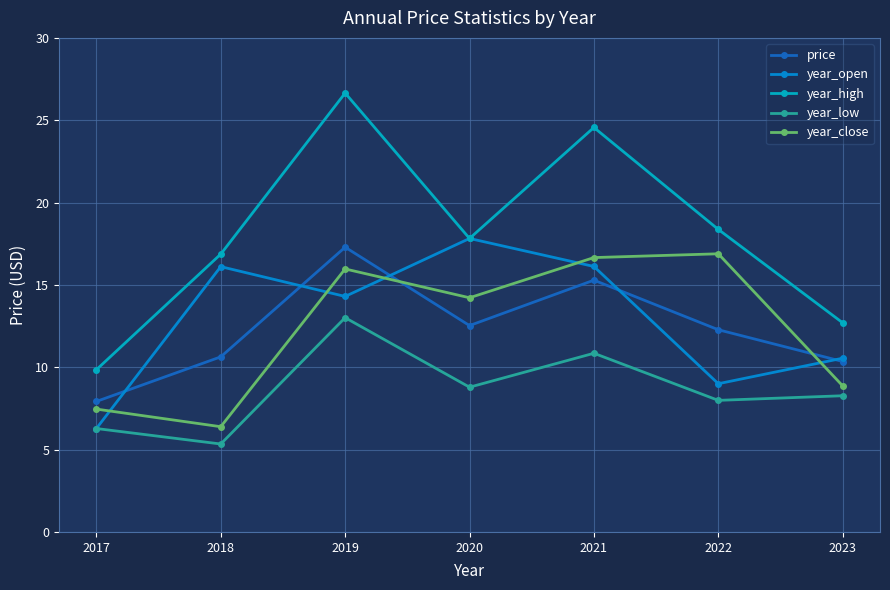

At which category is the sum across all series the highest?

2019